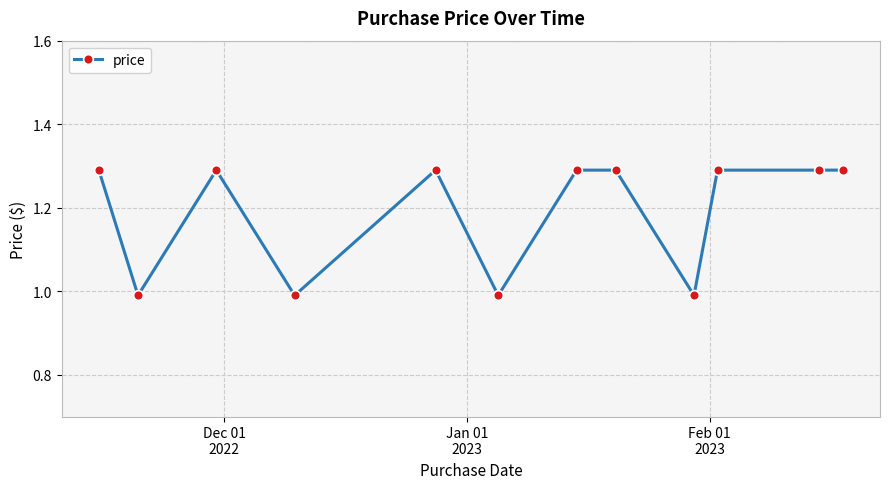

True or false: the data has more than 0 interior local peaks.

True